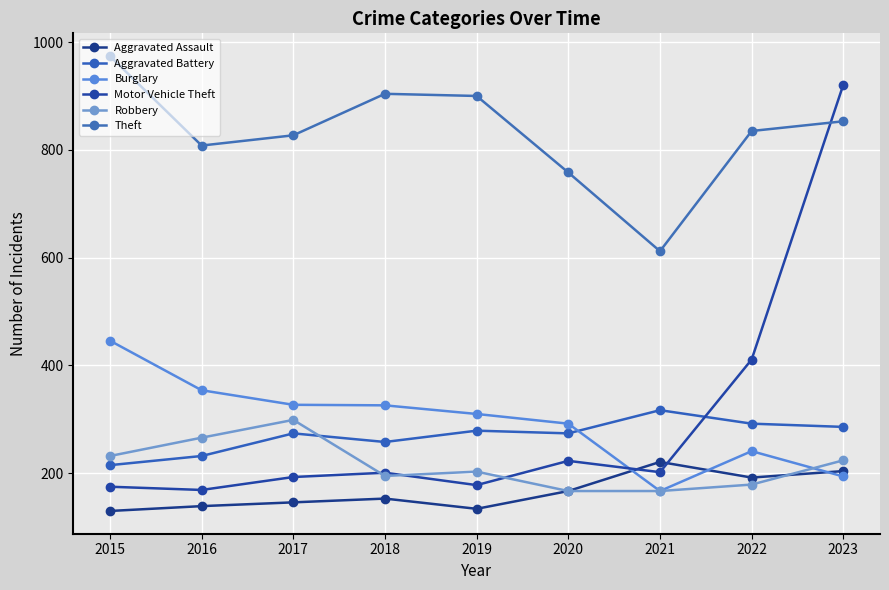

At 2023, list the series in order from smallest to largest.

Burglary, Aggravated Assault, Robbery, Aggravated Battery, Theft, Motor Vehicle Theft